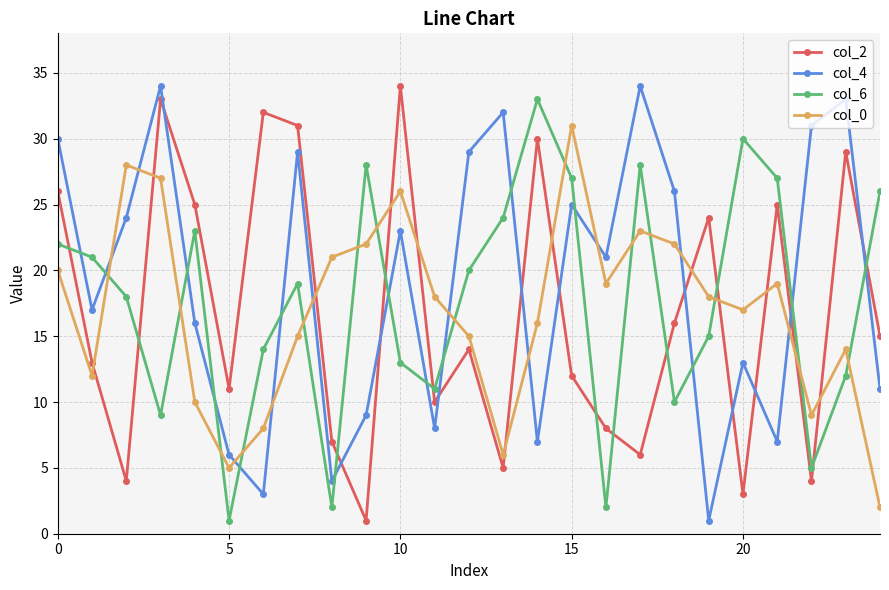

In col_2, how many points are higher than both neighbors (excluding endpoints)?

8